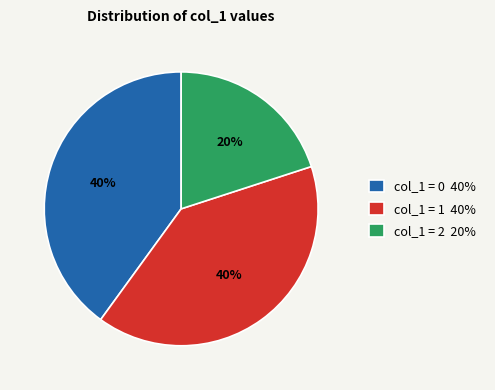

Approximately how many times larger is the value at col_1 = 1 40% compared to col_1 = 0 40%?

1.0